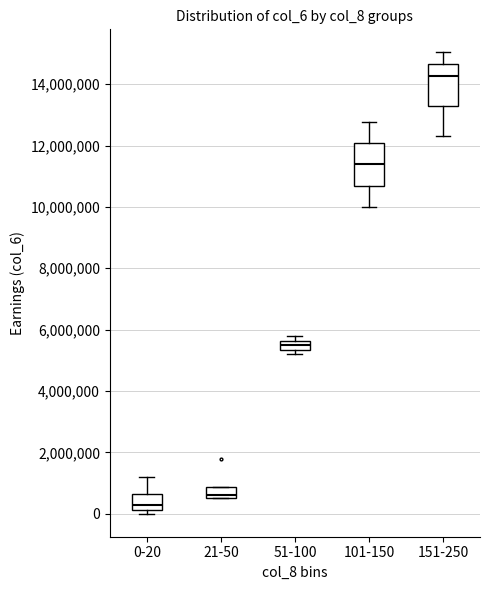

Which box's median line is the highest?

151-250